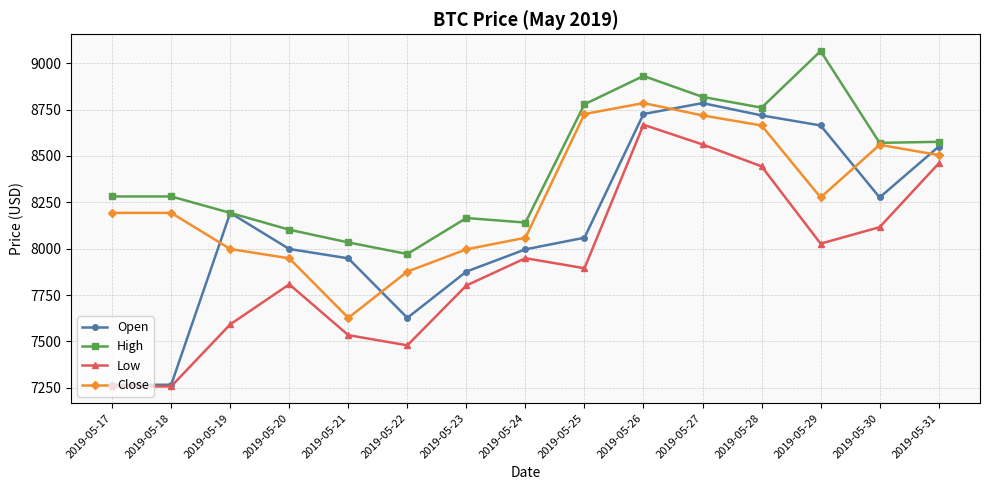

Where do Close and Open first cross each other?

2019-05-18 and 2019-05-19